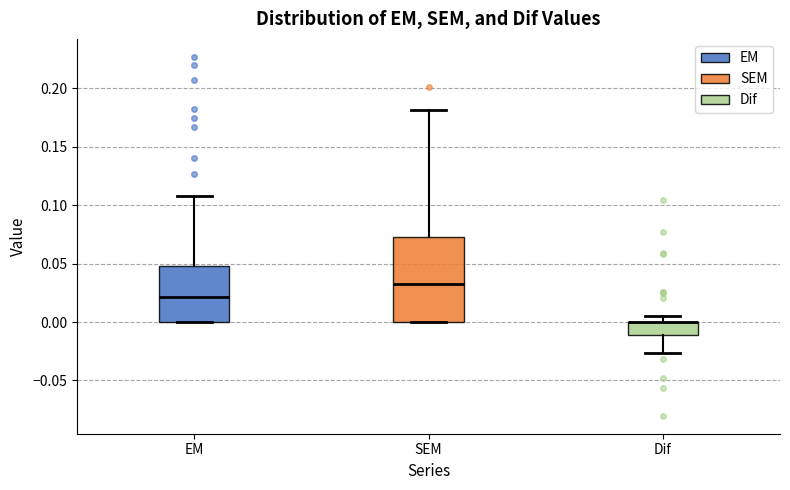

Reading left to right, read every box against the y-axis: the position of its median line, the range the box covers, and the ends of its whiskers. The values are not printed on the chart, so give them approximately, as read against the axis.

EM: median 0.020, box 0.000 to 0.050, whiskers 0.000 to 0.110
SEM: median 0.030, box 0.000 to 0.075, whiskers 0.000 to 0.180
Dif: median 0.000 (drawn on the box's upper edge), box -0.010 to 0.000, whiskers -0.025 to 0.005